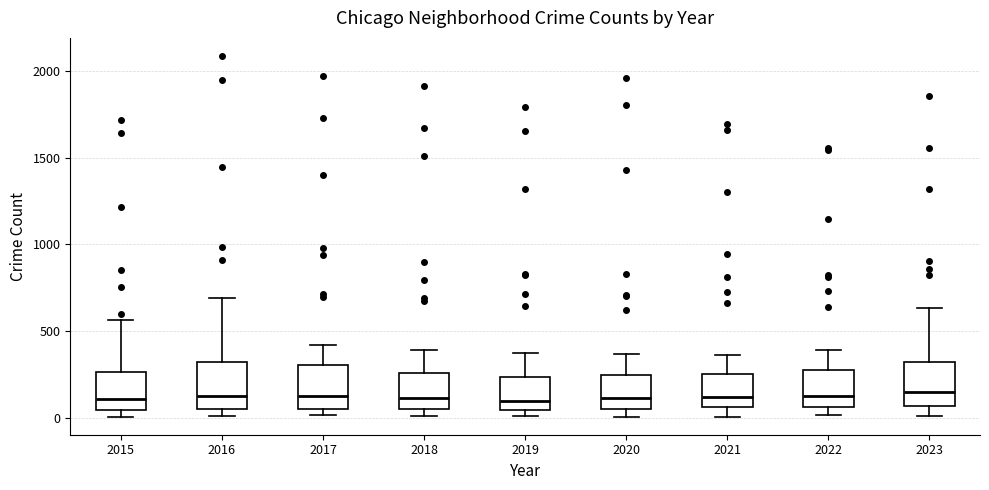

Where does the upper whisker of the box at x = 2021 end on the y-axis? The values are not printed on the chart, so give them approximately, as read against the axis.

350